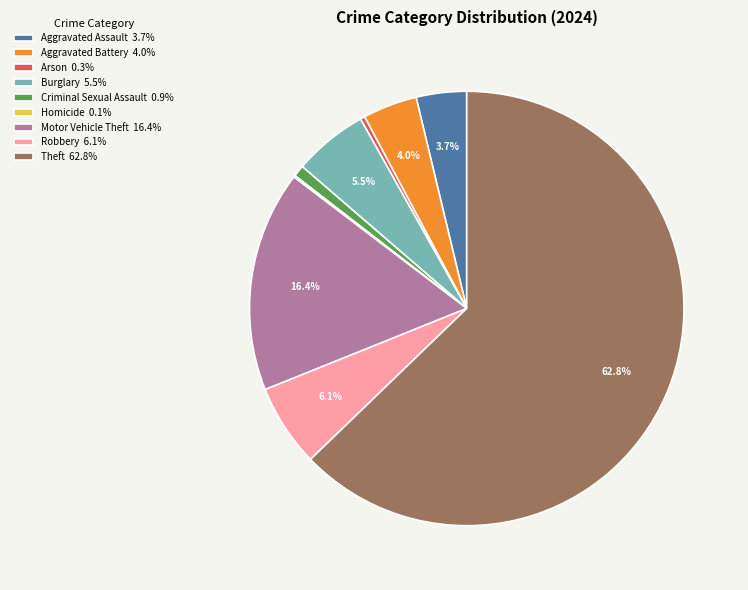

How much of the chart is everything except Aggravated Assault 3.7%?

96.3%